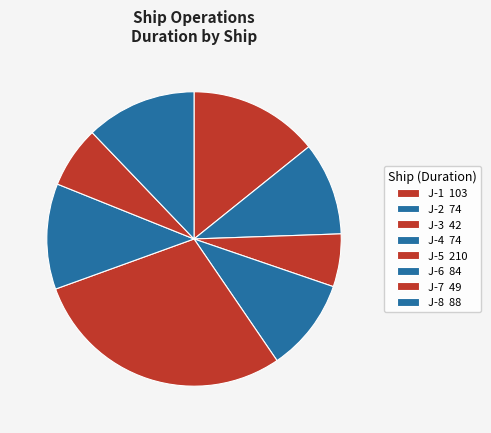

Count the number of slices in the pie.

8